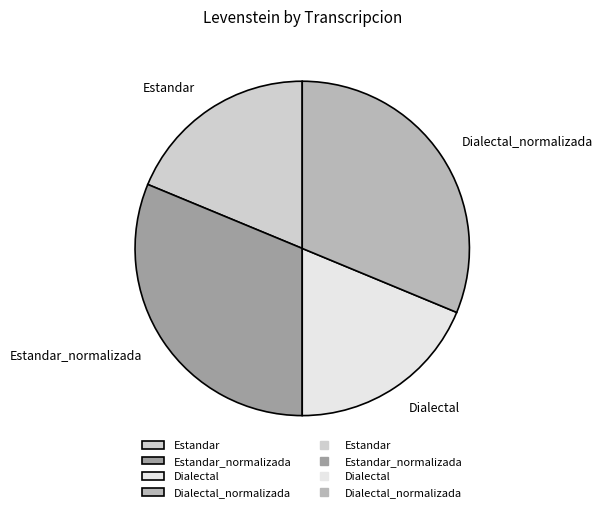

Does Estandar_normalizada represent more than half of the total?

No